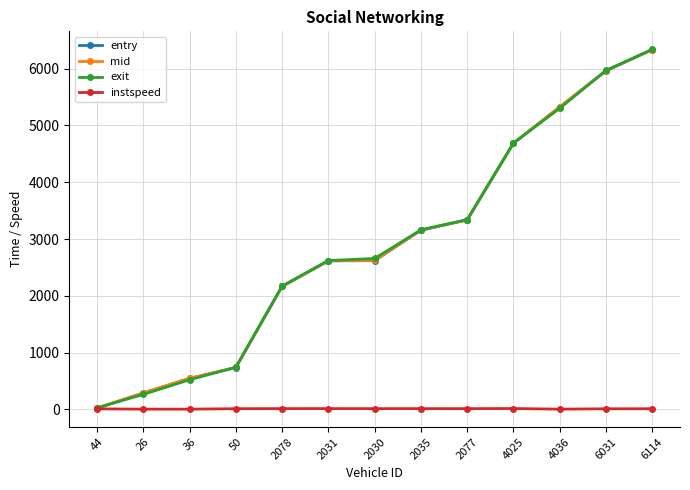

What is the spread (max minus min) of values at 2077?

3328.2